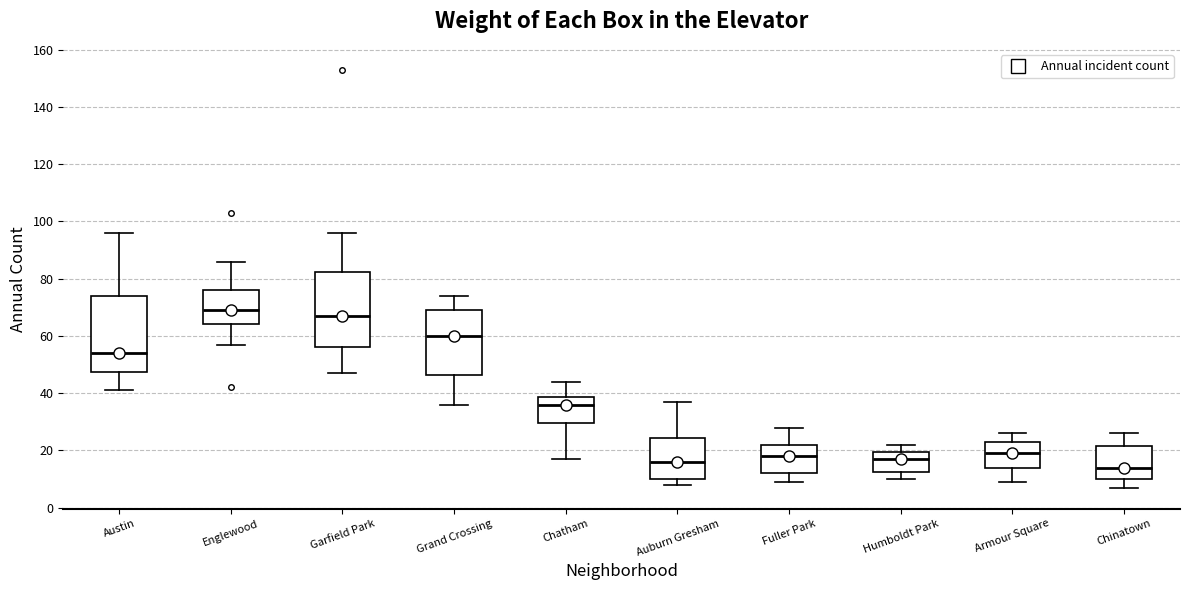

Reading left to right, transcribe this box plot: for each box, give where its median line is, the range the box spans, and where its two whiskers end, as read against the y-axis. The values are not printed on the chart, so give them approximately, as read against the axis.

Austin: median 54, box 48 to 74, whiskers 42 to 96
Englewood: median 70, box 64 to 76, whiskers 58 to 86
Garfield Park: median 68, box 56 to 82, whiskers 48 to 96
Grand Crossing: median 60, box 46 to 70, whiskers 36 to 74
Chatham: median 36, box 30 to 38, whiskers 18 to 44
Auburn Gresham: median 16, box 10 to 24, whiskers 8 to 38
Fuller Park: median 18, box 12 to 22, whiskers 10 to 28
Humboldt Park: median 18, box 12 to 20, whiskers 10 to 22
Armour Square: median 20, box 14 to 24, whiskers 10 to 26
Chinatown: median 14, box 10 to 22, whiskers 8 to 26